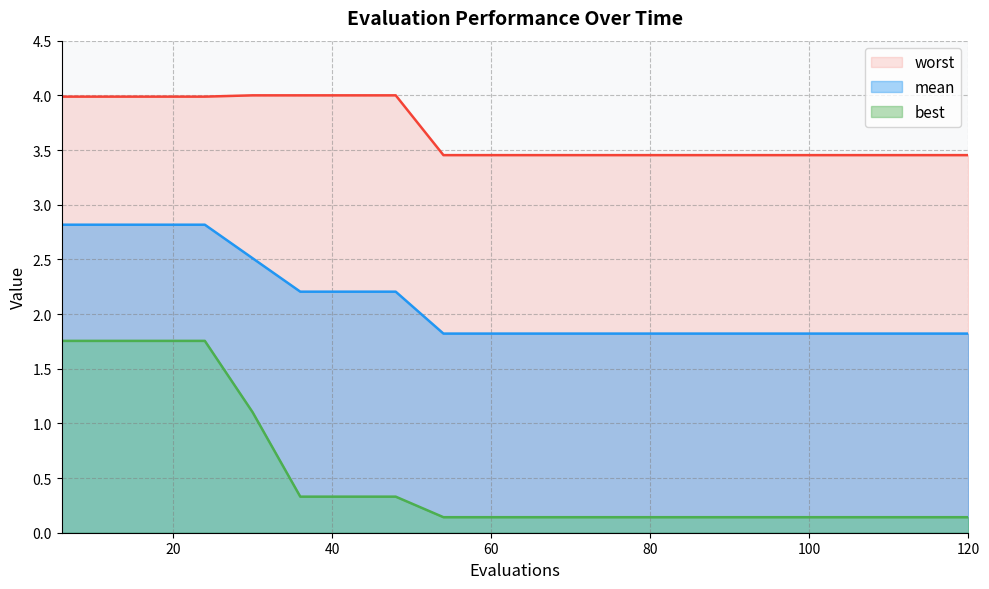

What is the value of the best point at the 12th from the left?

0.1